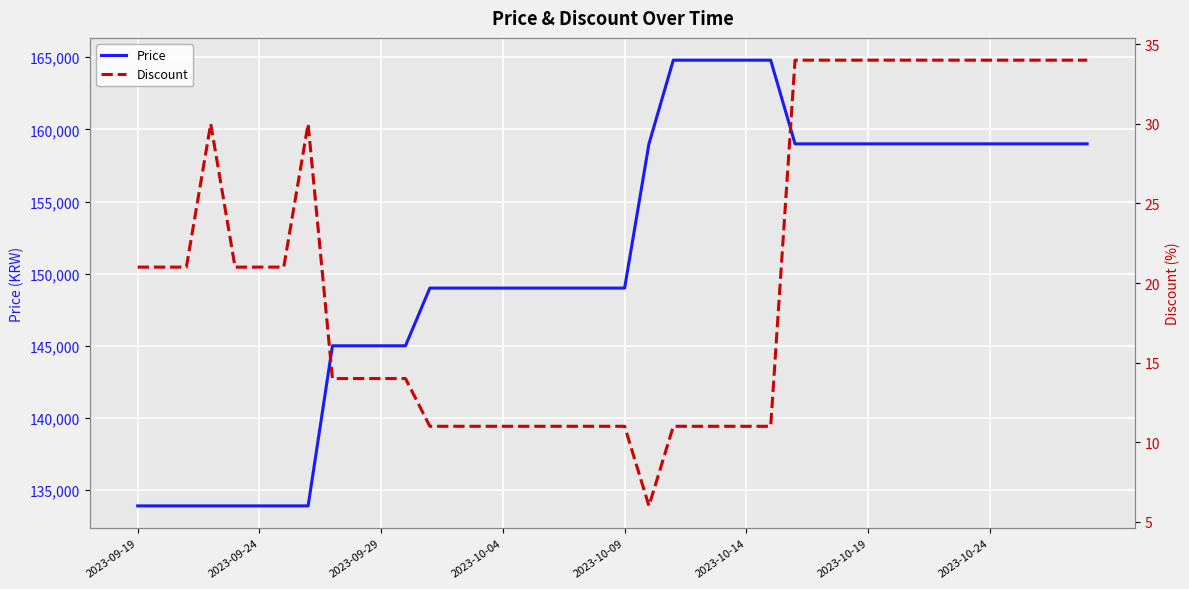

What are all the series names shown in the legend?

Price, Discount